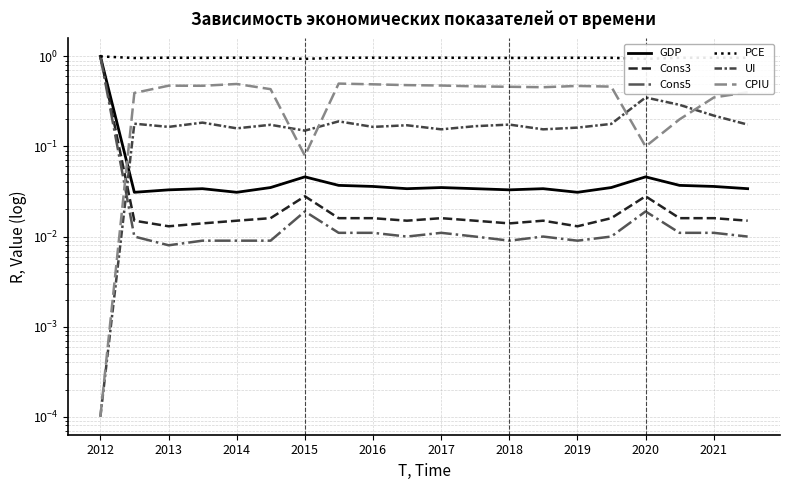

True or false: PCE and Cons3 cross at least once.

False